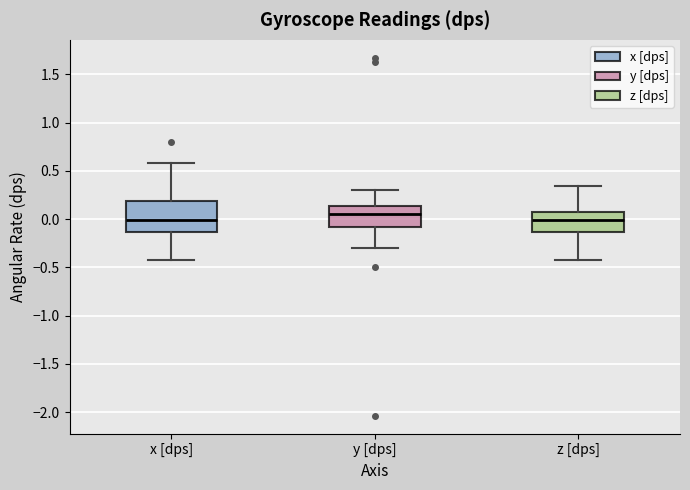

Reading left to right, transcribe this box plot: for each box, give where its median line is, the range the box spans, and where its two whiskers end, as read against the y-axis. The values are not printed on the chart, so give them approximately, as read against the axis.

x [dps]: median 0.00, box -0.15 to 0.20, whiskers -0.40 to 0.60
y [dps]: median 0.05, box -0.10 to 0.15, whiskers -0.30 to 0.30
z [dps]: median 0.00, box -0.15 to 0.05, whiskers -0.40 to 0.35